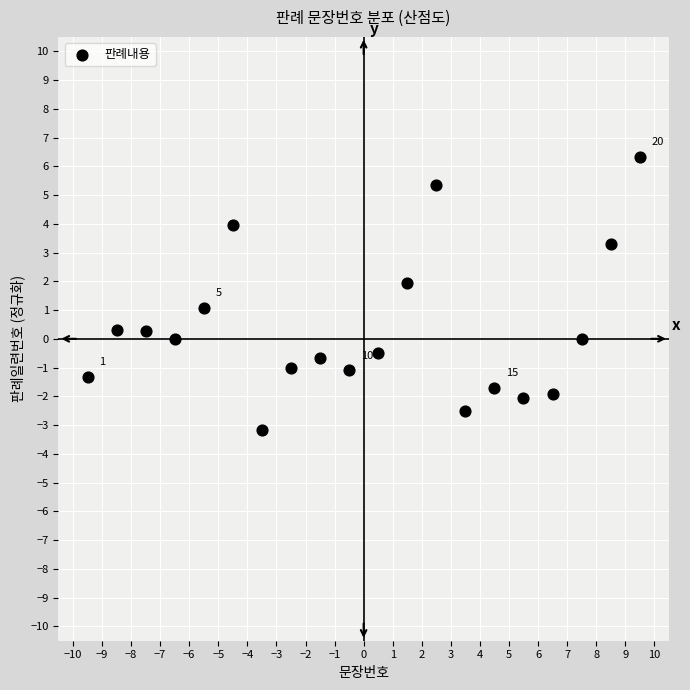

What is the range of X values (max minus min)?

19.0